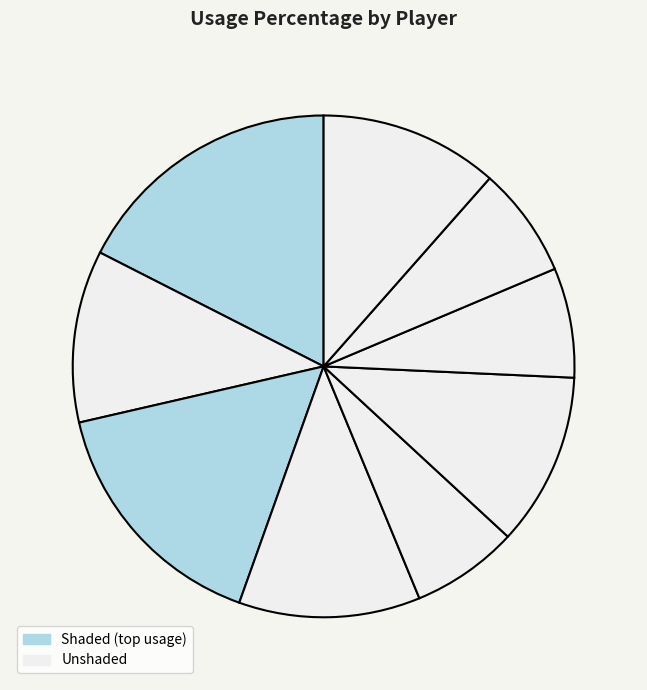

Count the number of slices in the pie.

9